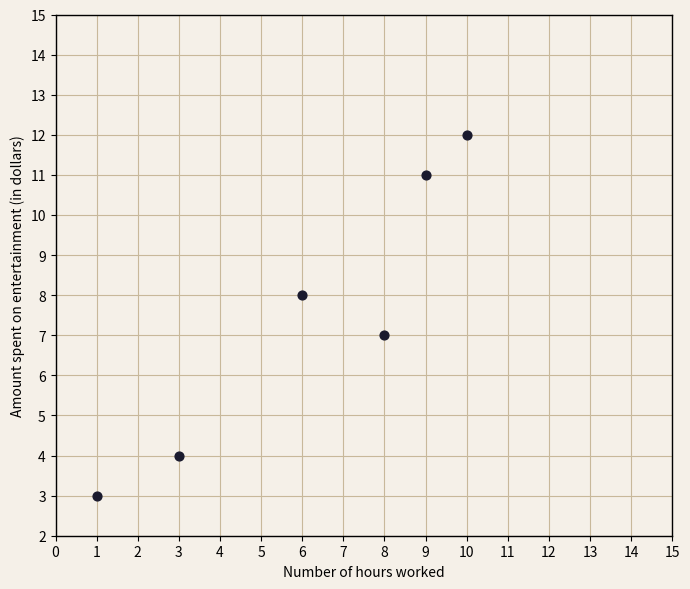

What is the range of X values (max minus min)?

9